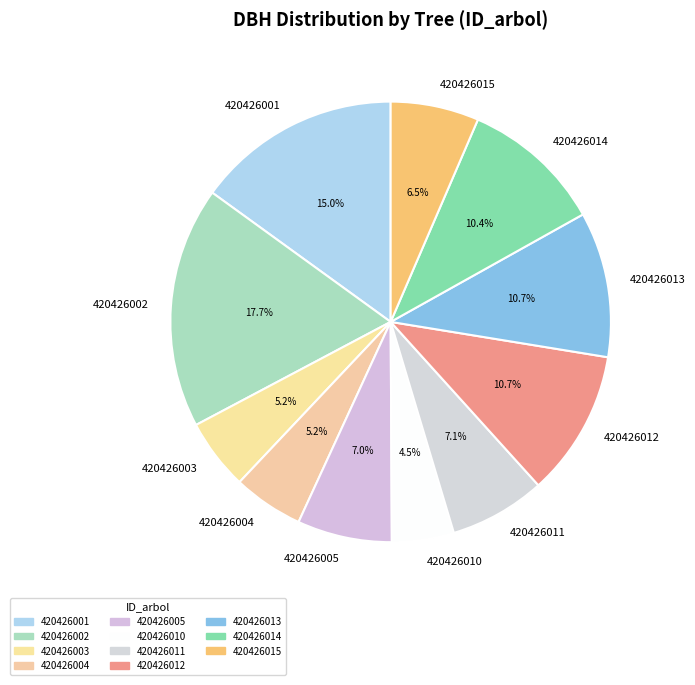

The 420426003 slice represents 5% of the pie. True or false?

True